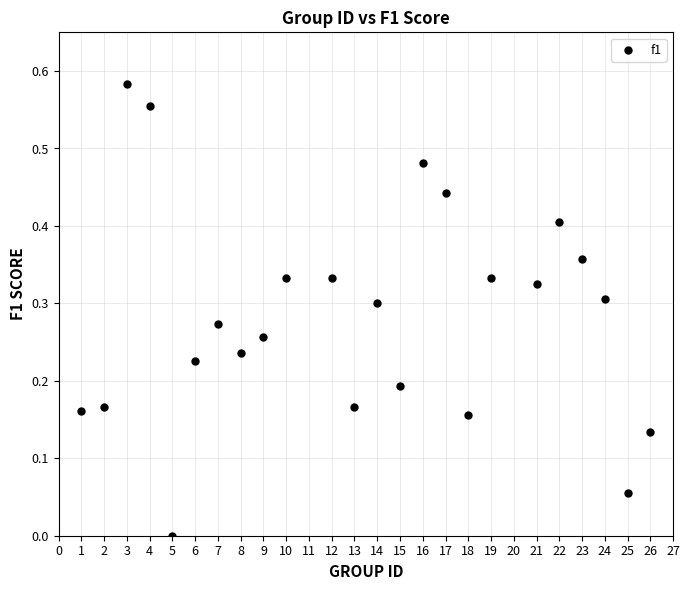

What is the range of X values (max minus min)?

25.0